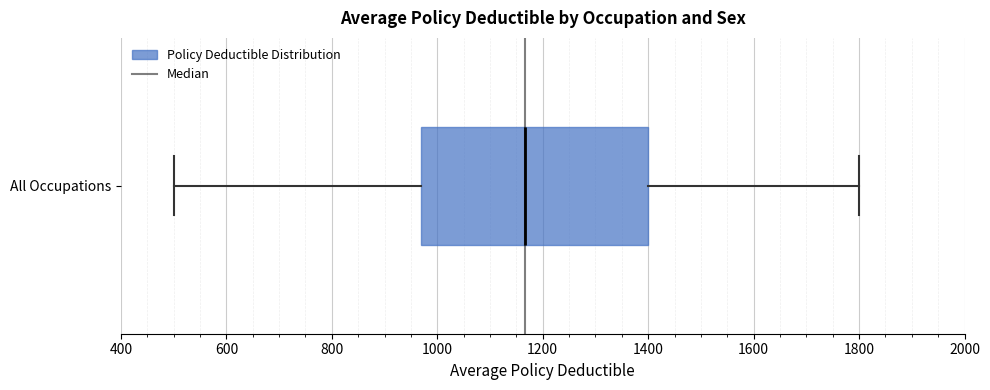

Where is the right edge of the box for All Occupations on the x-axis? The values are not printed on the chart, so give them approximately, as read against the axis.

1400